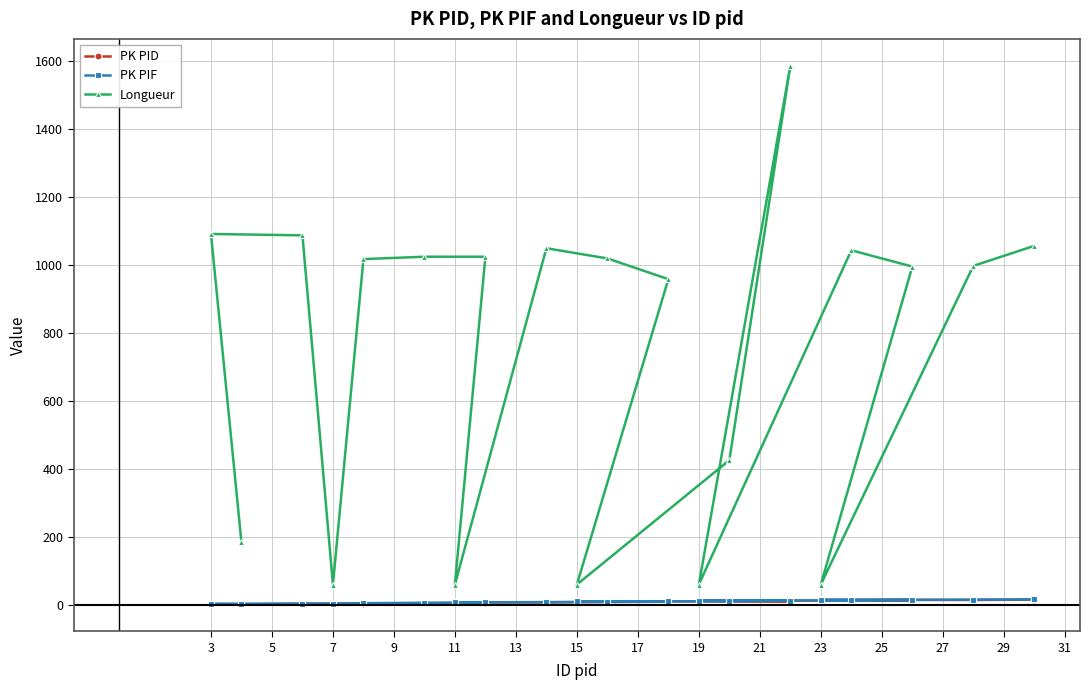

What are all the series names shown in the legend?

PK PID, PK PIF, Longueur